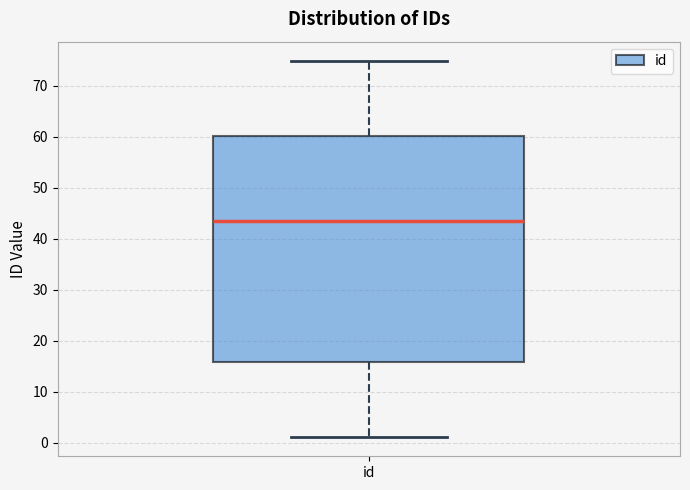

Where does the median line of the box for id sit on the y-axis? The values are not printed on the chart, so give them approximately, as read against the axis.

44